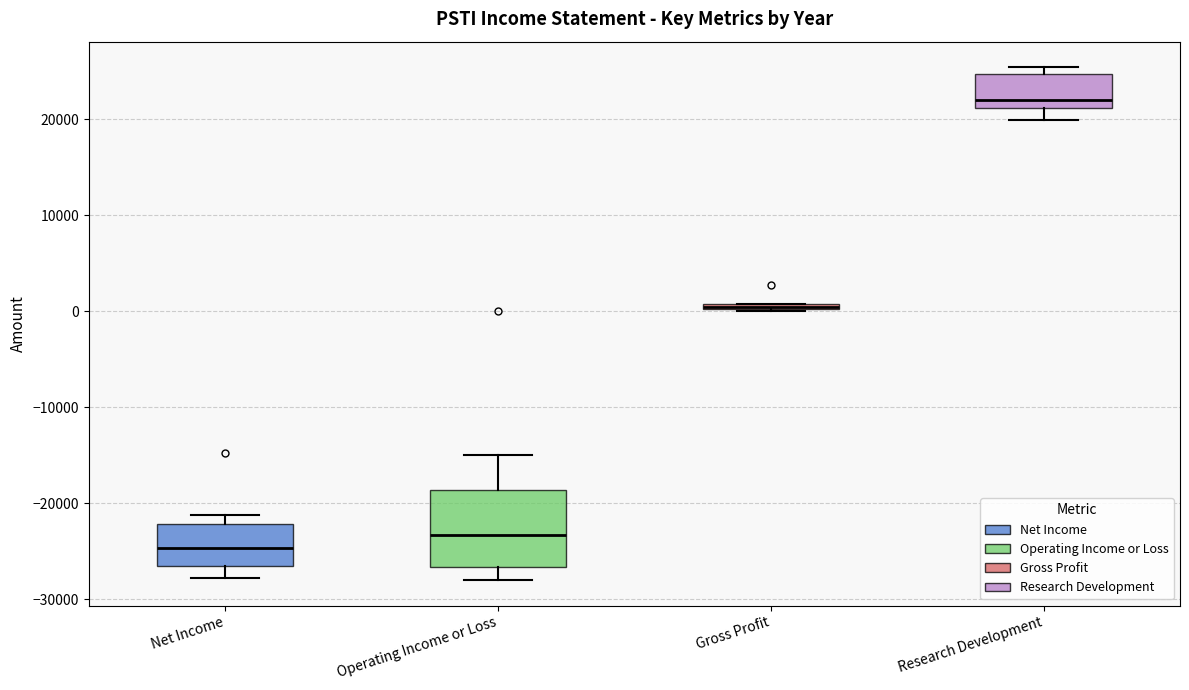

Which box is the tallest, from its lower edge to its upper edge?

Operating Income or Loss